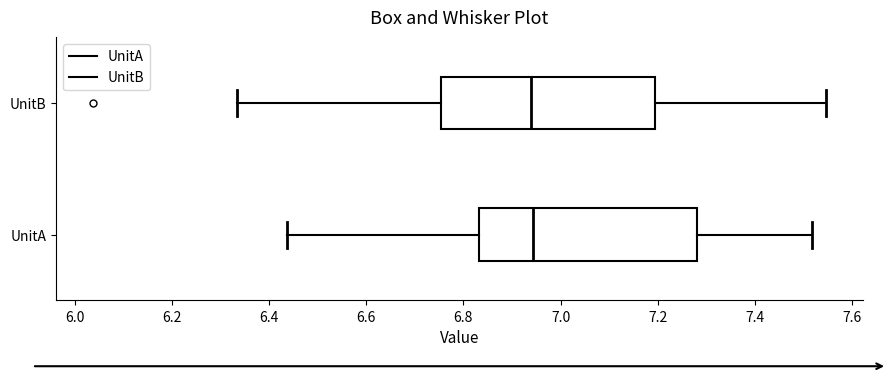

Reading bottom to top, read every box against the x-axis: the position of its median line, the range the box covers, and the ends of its whiskers. The values are not printed on the chart, so give them approximately, as read against the axis.

UnitA: median 6.94, box 6.84 to 7.28, whiskers 6.44 to 7.52
UnitB: median 6.94, box 6.76 to 7.20, whiskers 6.34 to 7.54